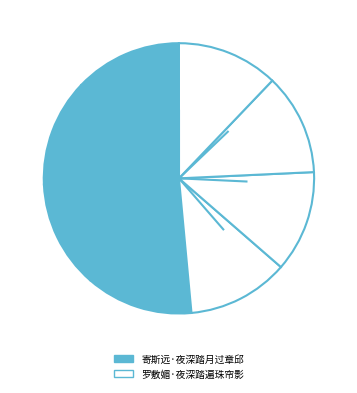

How many segments does this pie chart have?

8